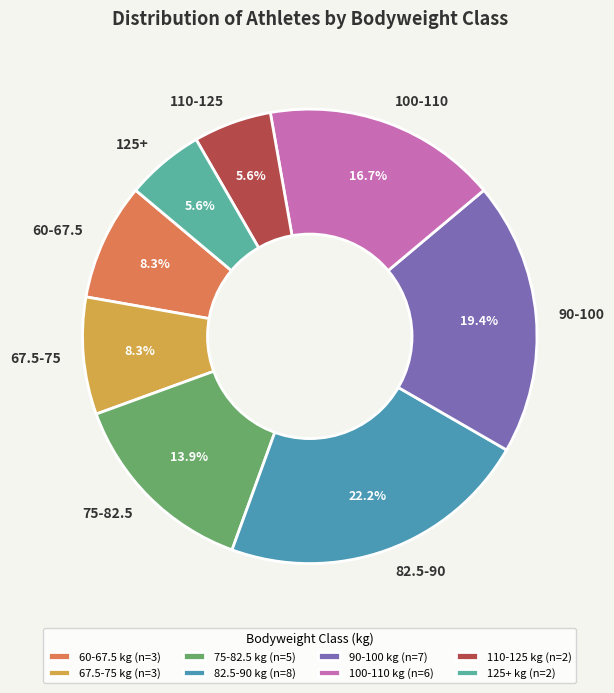

What is the total percentage of 82.5-90 and 100-110?

38.9%